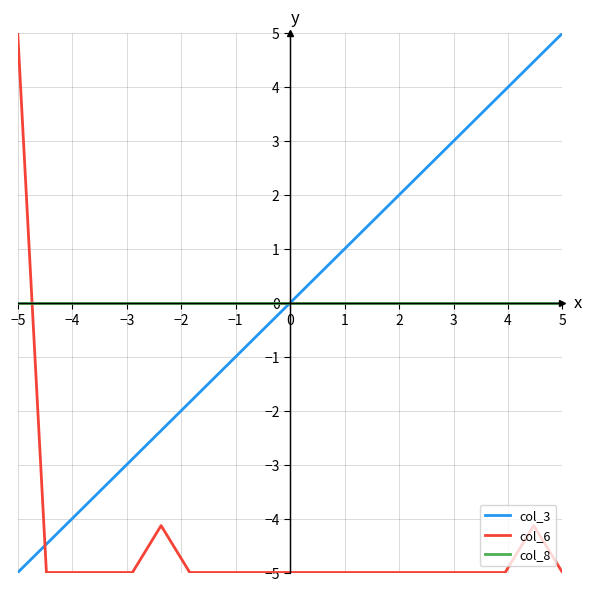

What is the greatest value displayed?

5.0